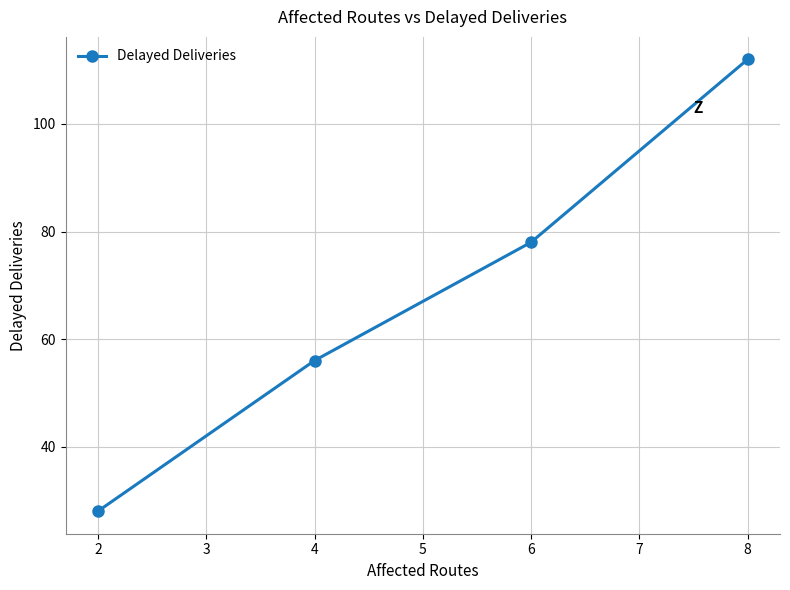

How many lines are shown in the chart?

1